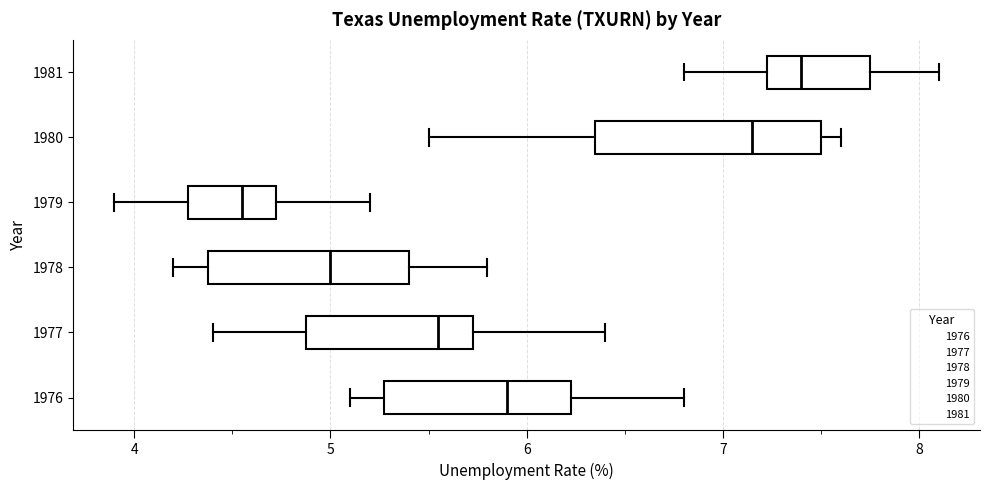

Which box has the furthest to the right median line?

1981